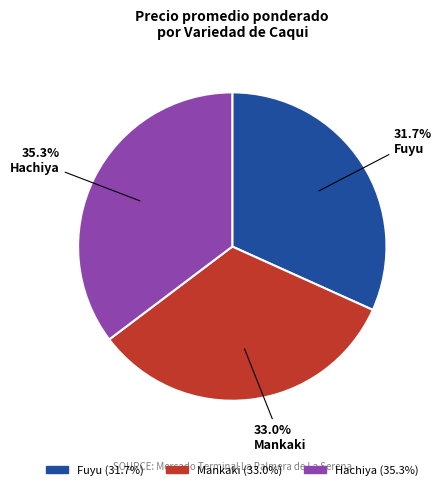

Rank the categories by value from lowest to highest.

Fuyu, Mankaki, Hachiya